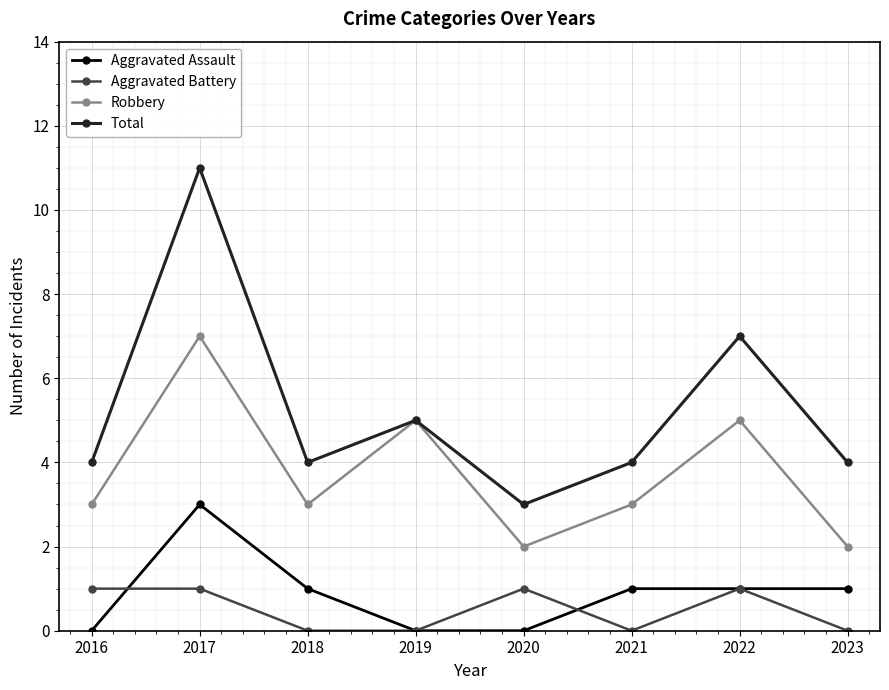

True or false: Aggravated Battery and Robbery intersect in this chart.

False